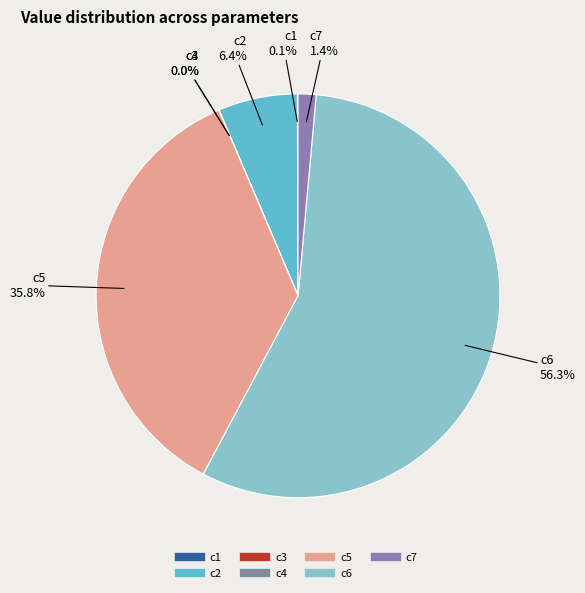

Which category has the biggest portion of the pie?

c6